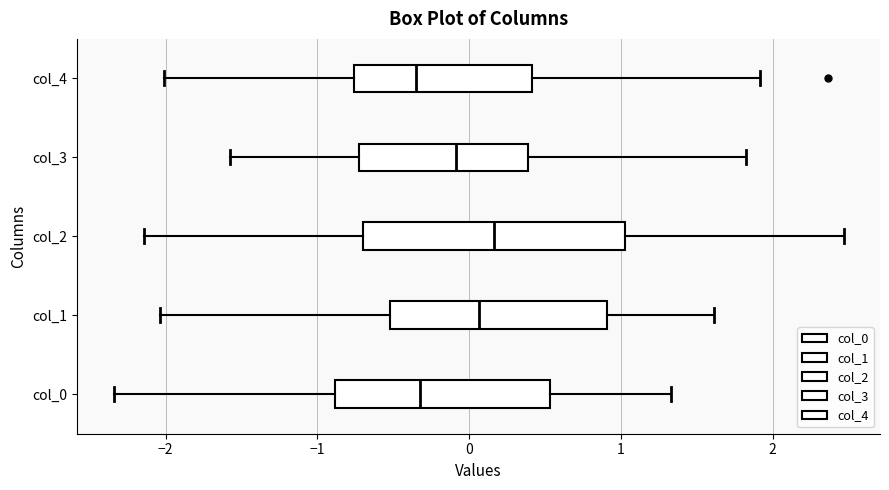

Which box is the widest, from its left edge to its right edge?

col_2